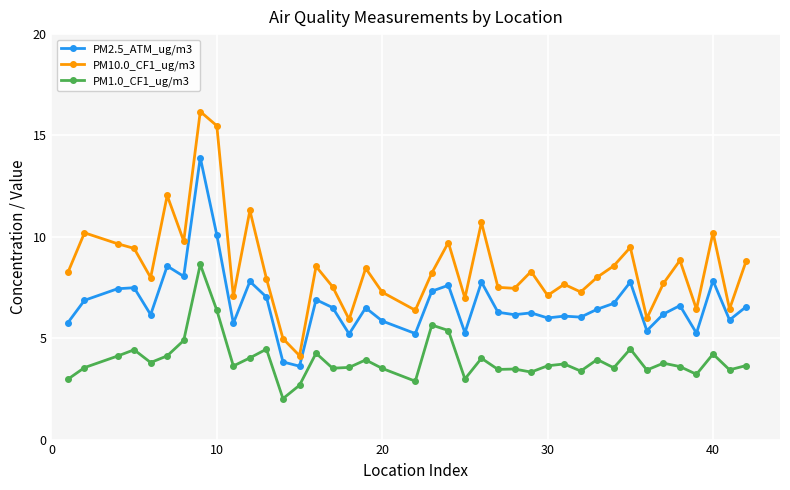

How many distinct data groups are displayed?

3